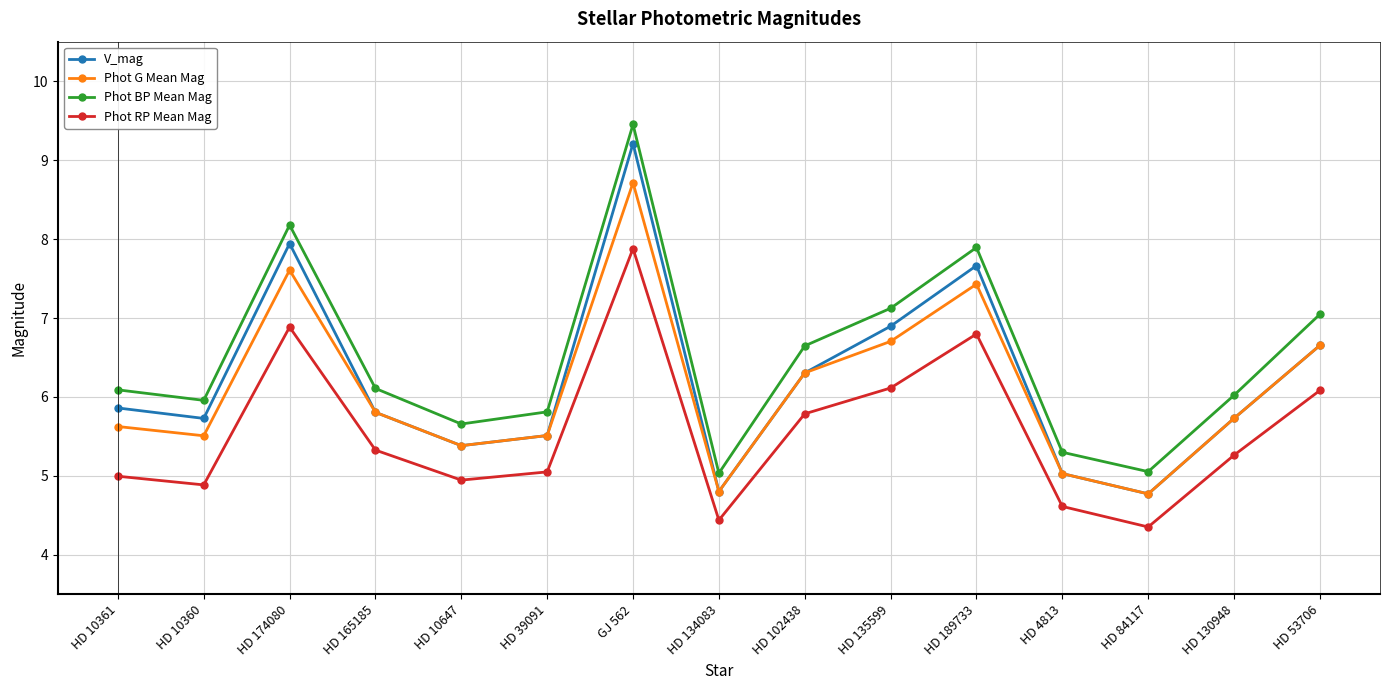

What is the smallest value displayed?

4.4